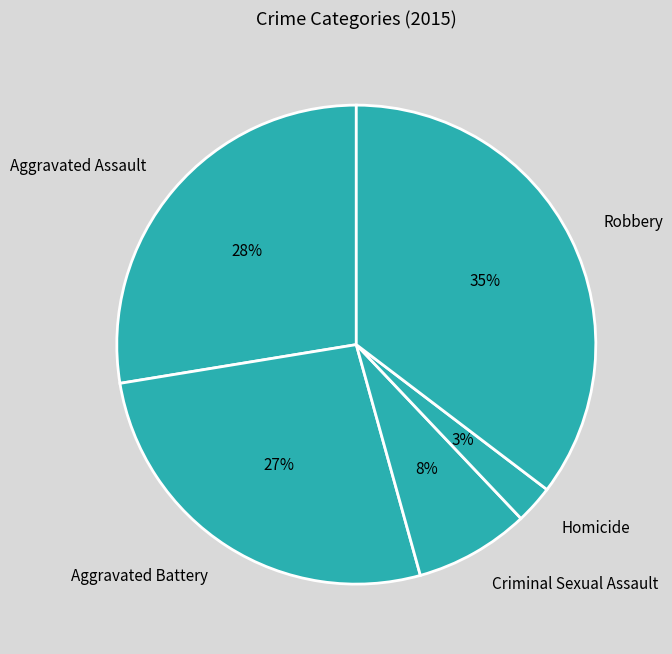

What is the smallest slice in the pie chart?

Homicide